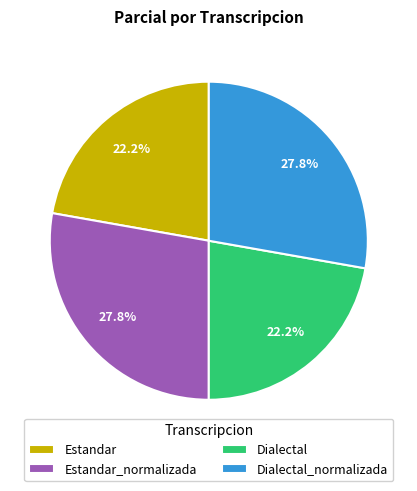

How many segments does this pie chart have?

4